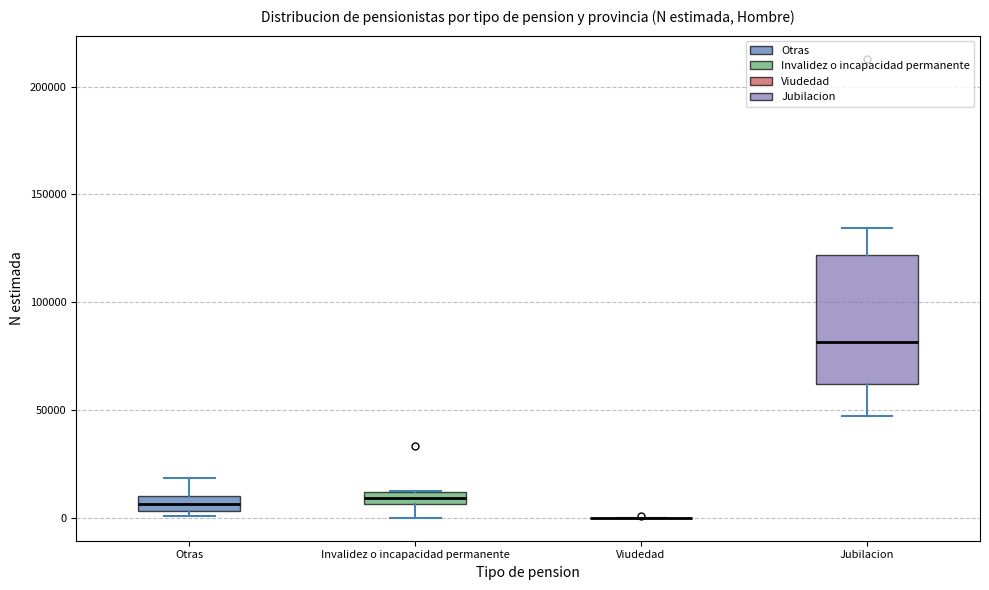

Where does the upper whisker of the box for Jubilacion end on the y-axis? The values are not printed on the chart, so give them approximately, as read against the axis.

135000